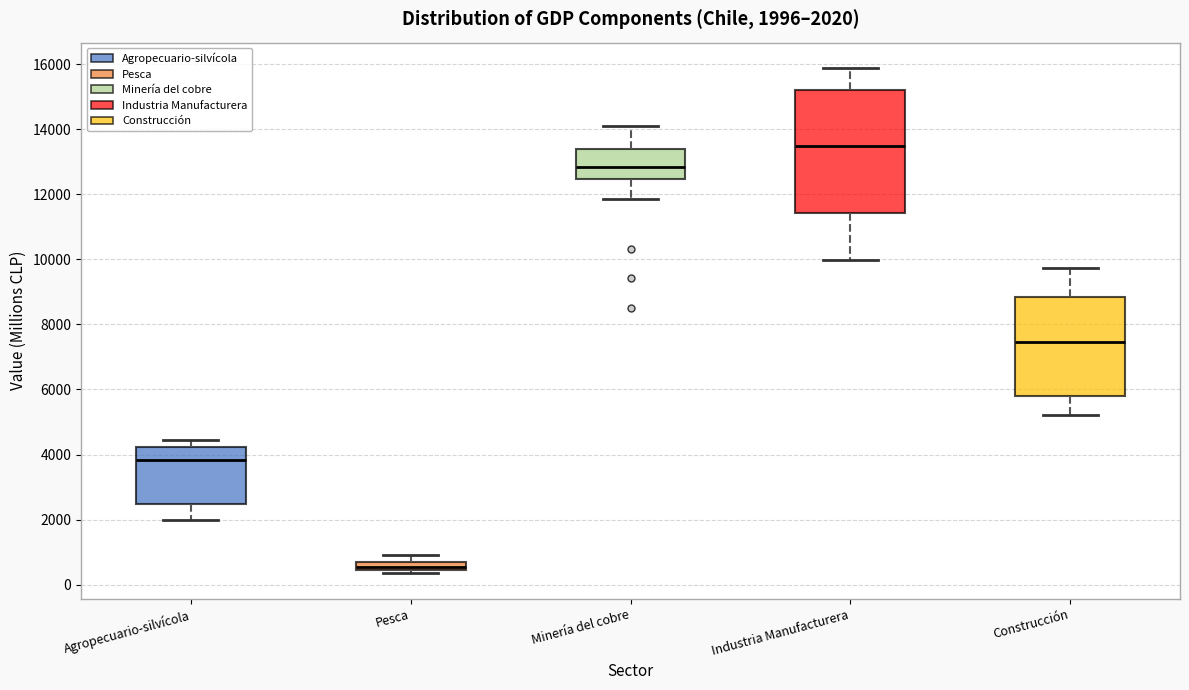

Which box's median line is the lowest?

Pesca